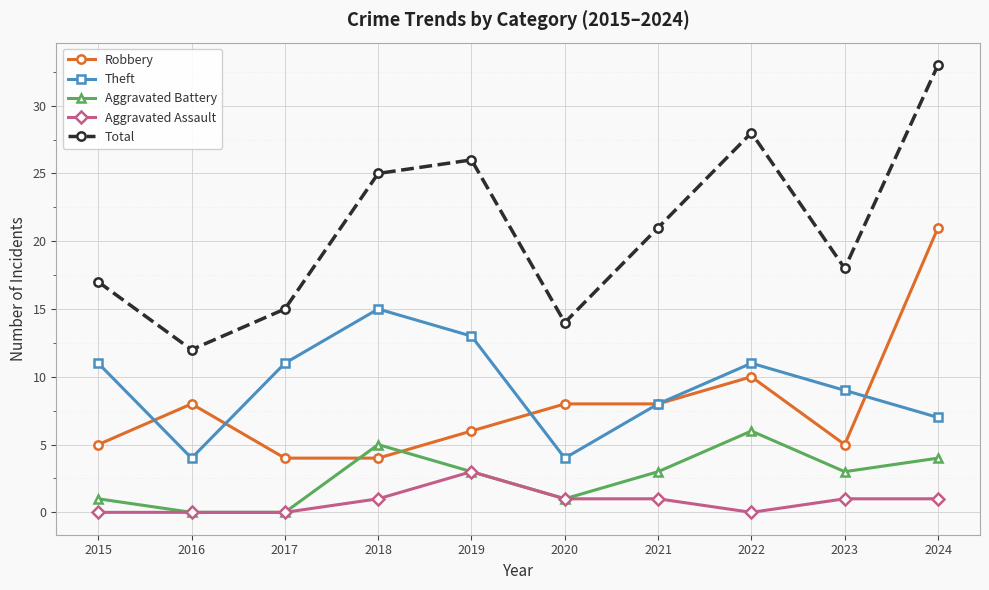

Is the value of Theft at 2021 greater than the value of Aggravated Assault at 2022?

Yes